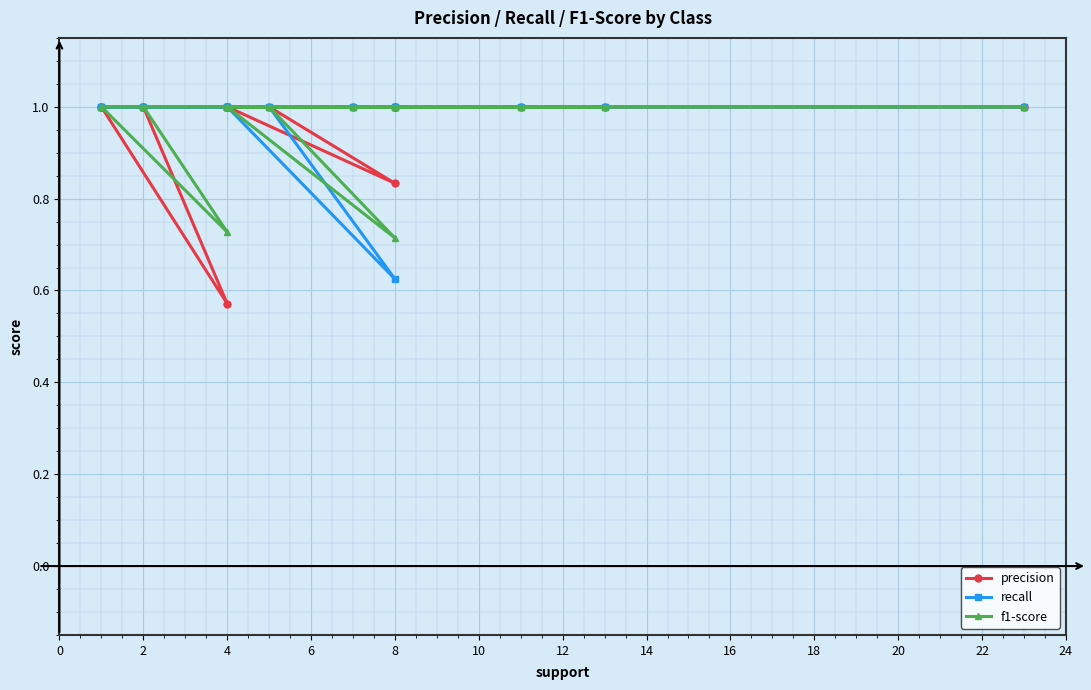

Reading right to left, what are all the values shown in this chart?

precision: 1.0	1.0	0.6	1.0	1.0	1.0	1.0	0.8	1.0	1.0	1.0	1.0	1.0	1.0	1.0	1.0
recall: 1.0	1.0	1.0	1.0	1.0	1.0	1.0	0.6	1.0	1.0	1.0	1.0	1.0	1.0	1.0	1.0
f1-score: 1.0	1.0	0.7	1.0	1.0	1.0	1.0	0.7	1.0	1.0	1.0	1.0	1.0	1.0	1.0	1.0